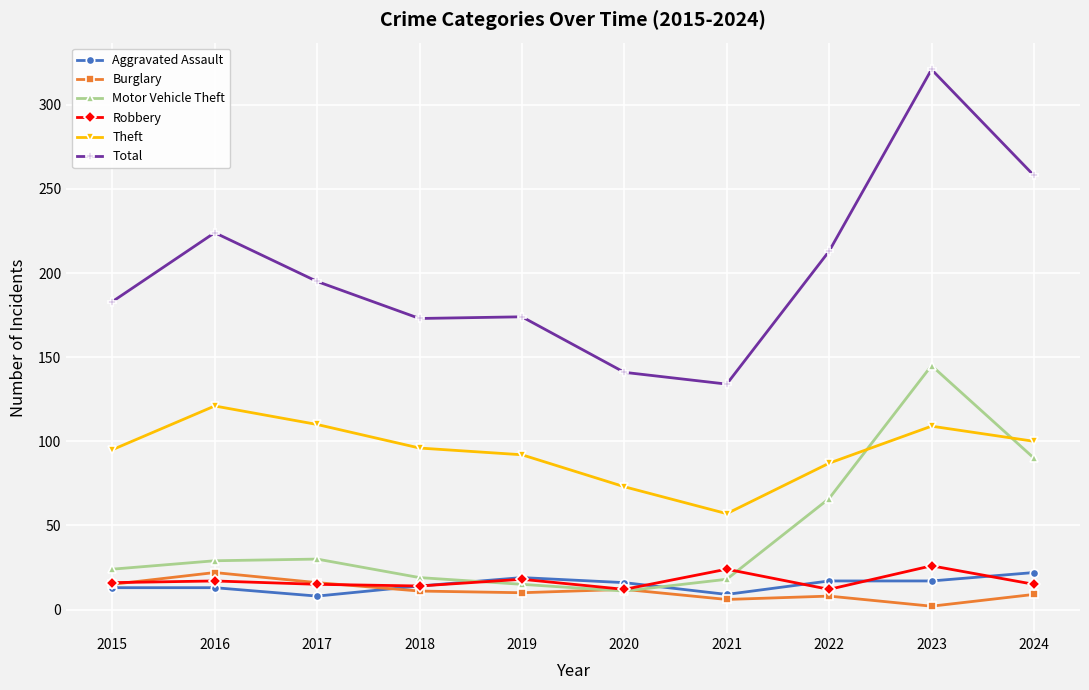

What is the value of the Burglary point at the 10th from the left?

9